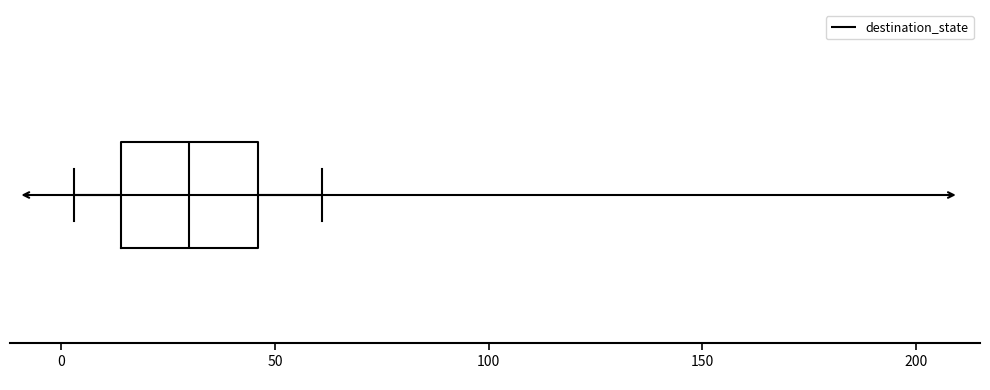

Where does the right whisker of the box end on the x-axis? The values are not printed on the chart, so give them approximately, as read against the axis.

60